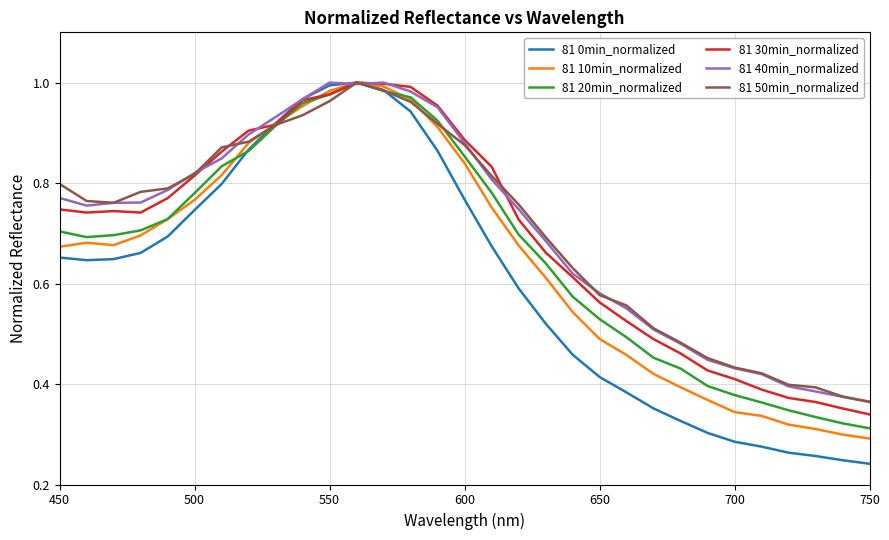

Which series has the widest spread of values?

81 0min_normalized